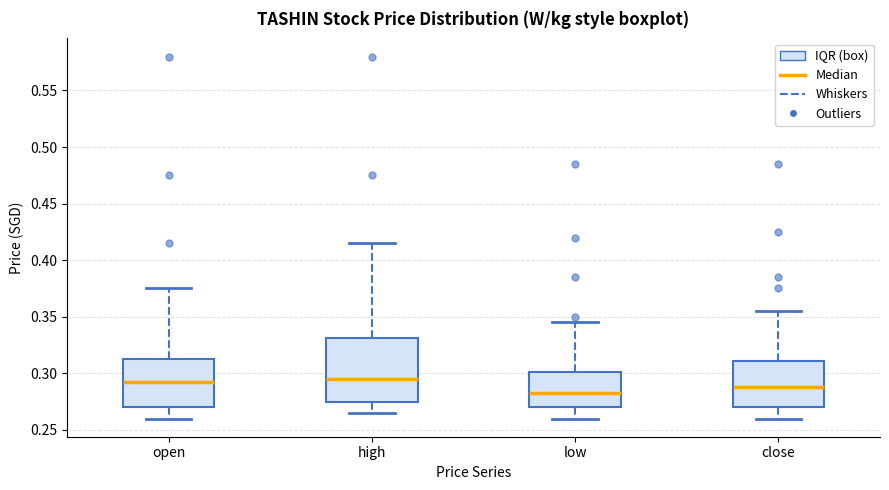

Reading left to right, transcribe this box plot: for each box, give where its median line is, the range the box spans, and where its two whiskers end, as read against the y-axis. The values are not printed on the chart, so give them approximately, as read against the axis.

open: median 0.295, box 0.270 to 0.315, whiskers 0.260 to 0.375
high: median 0.295, box 0.275 to 0.330, whiskers 0.265 to 0.415
low: median 0.285, box 0.270 to 0.300, whiskers 0.260 to 0.345
close: median 0.290, box 0.270 to 0.310, whiskers 0.260 to 0.355